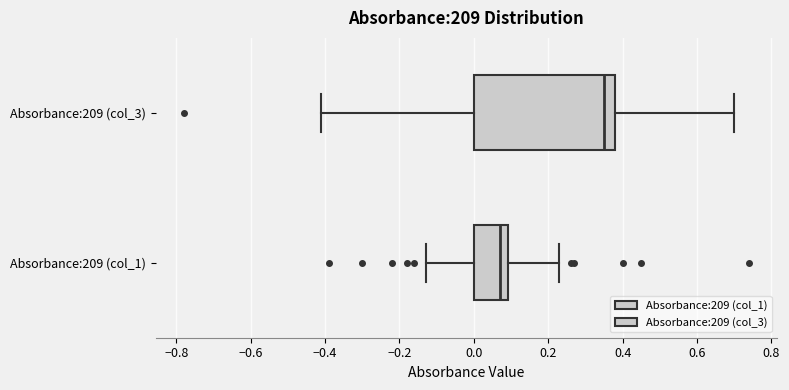

Reading bottom to top, read every box against the x-axis: the position of its median line, the range the box covers, and the ends of its whiskers. The values are not printed on the chart, so give them approximately, as read against the axis.

Absorbance:209 (col_1): median 0.08, box 0.00 to 0.10, whiskers -0.12 to 0.24
Absorbance:209 (col_3): median 0.36, box 0.00 to 0.38, whiskers -0.40 to 0.70